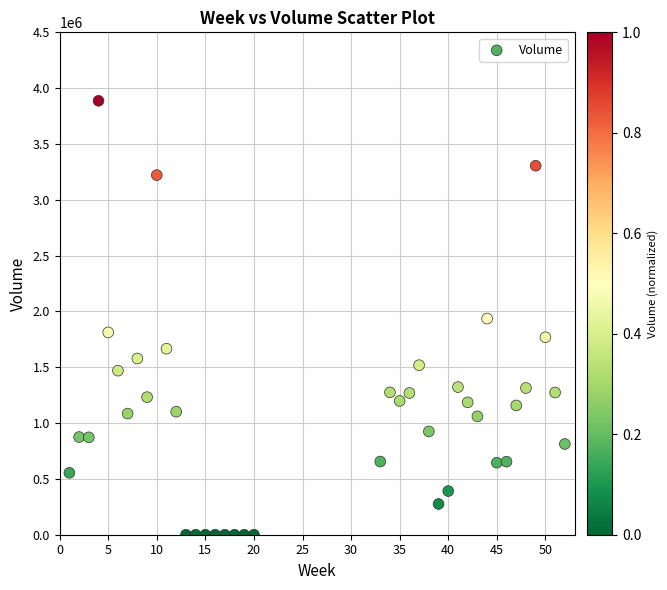

What is the range of X values (max minus min)?

51